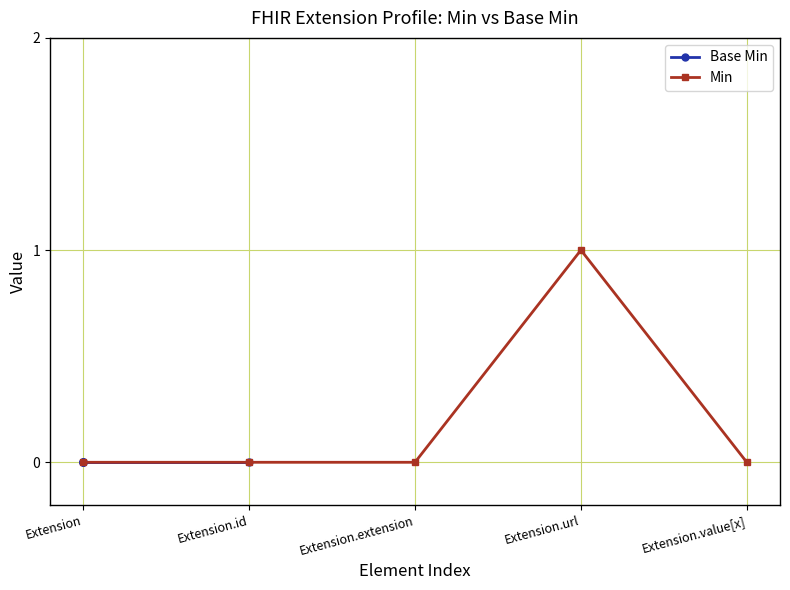

True or false: Min has a value of -1 at Extension.extension.

False